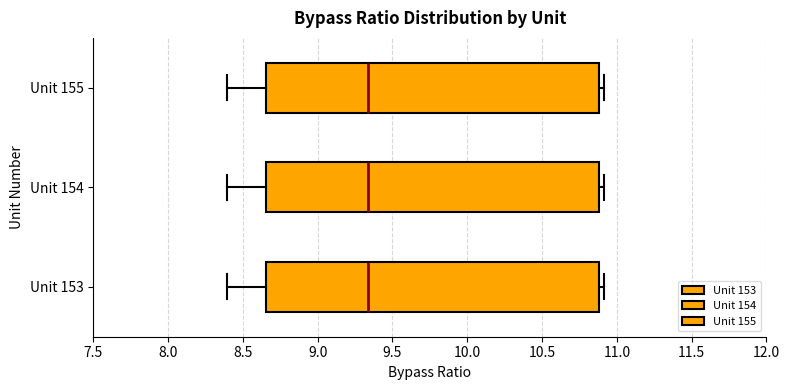

Reading bottom to top, transcribe this box plot: for each box, give where its median line is, the range the box spans, and where its two whiskers end, as read against the x-axis. The values are not printed on the chart, so give them approximately, as read against the axis.

Unit 153: median 9.35, box 8.65 to 10.90, whiskers 8.40 to 10.90 (just right of the box's right edge)
Unit 154: median 9.35, box 8.65 to 10.90, whiskers 8.40 to 10.90 (just right of the box's right edge)
Unit 155: median 9.35, box 8.65 to 10.90, whiskers 8.40 to 10.90 (just right of the box's right edge)